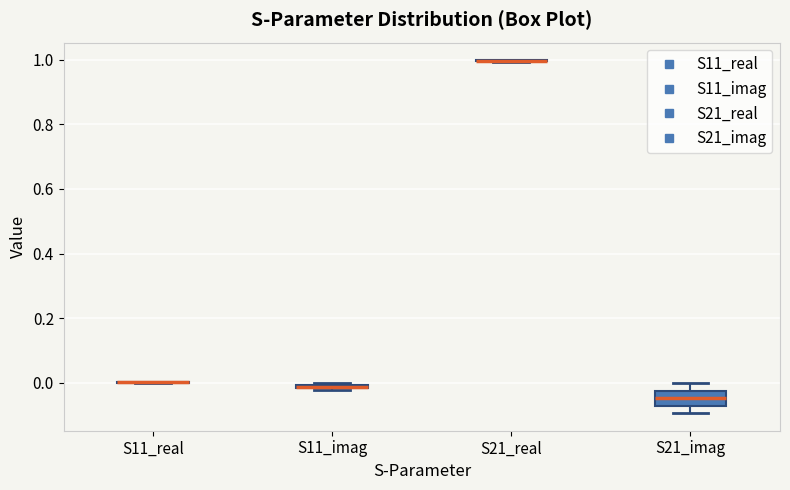

Which box is the tallest, from its lower edge to its upper edge?

S21_imag